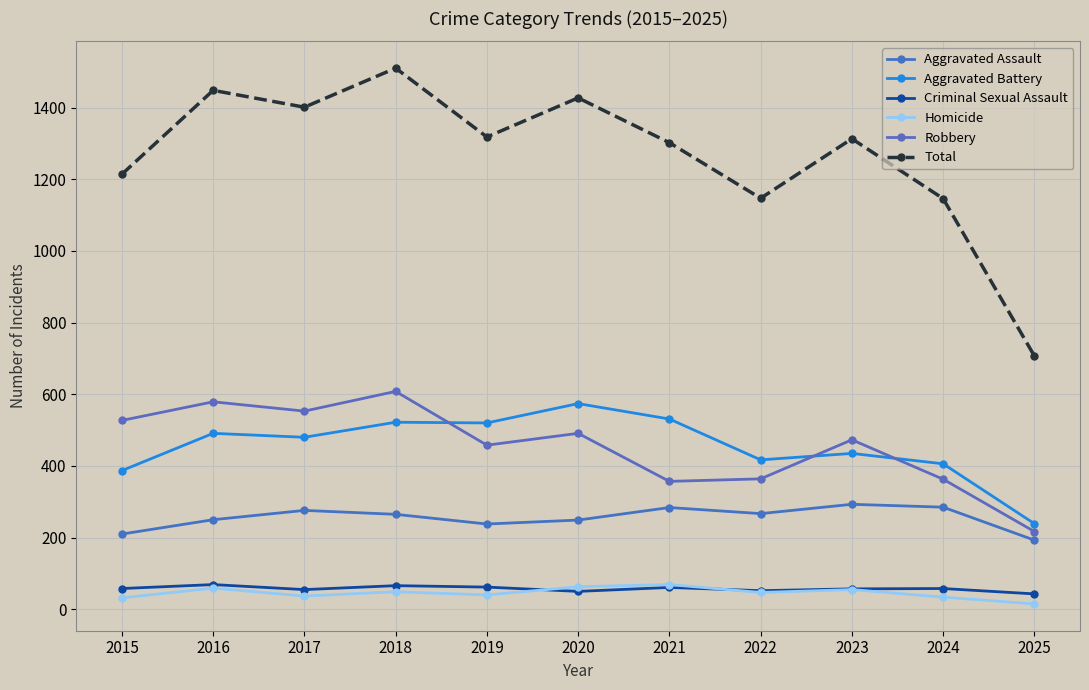

Which series has the largest total across all categories?

Total